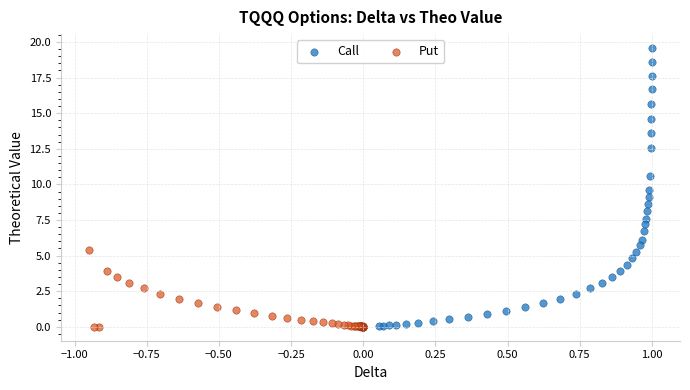

Which series has the largest Y range (max minus min)?

Call